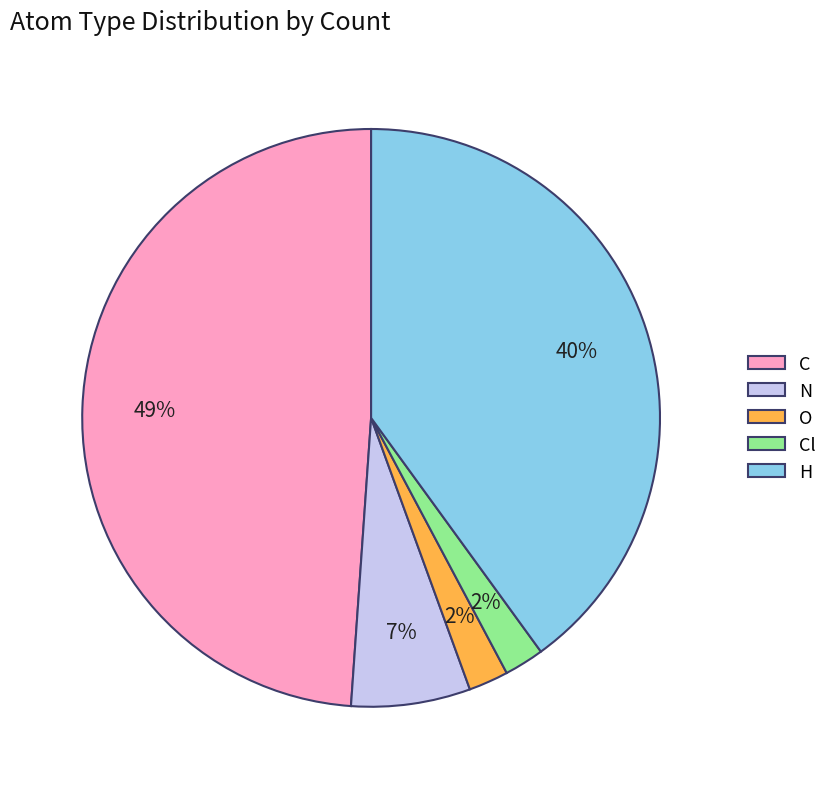

Which slice is the largest?

C